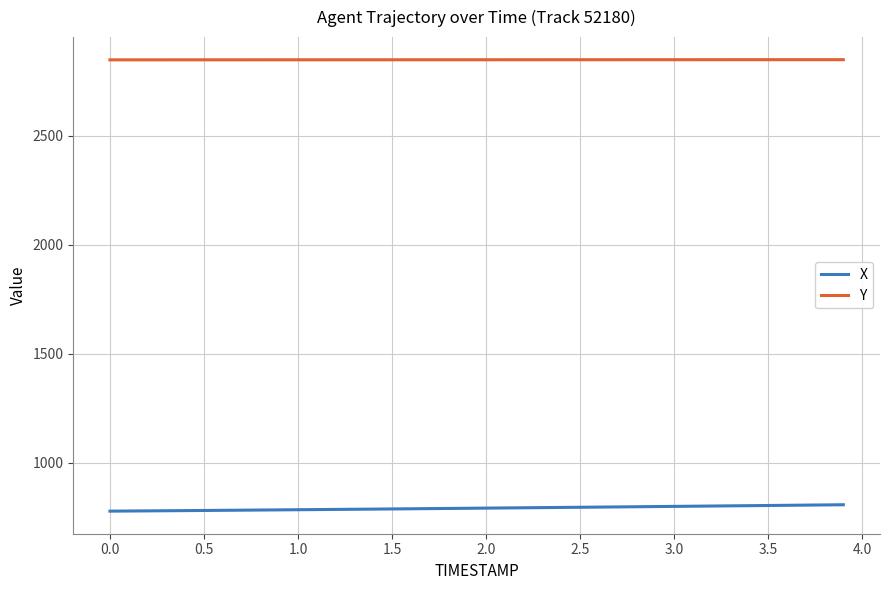

Rank the series by their average value, from lowest to highest.

X, Y